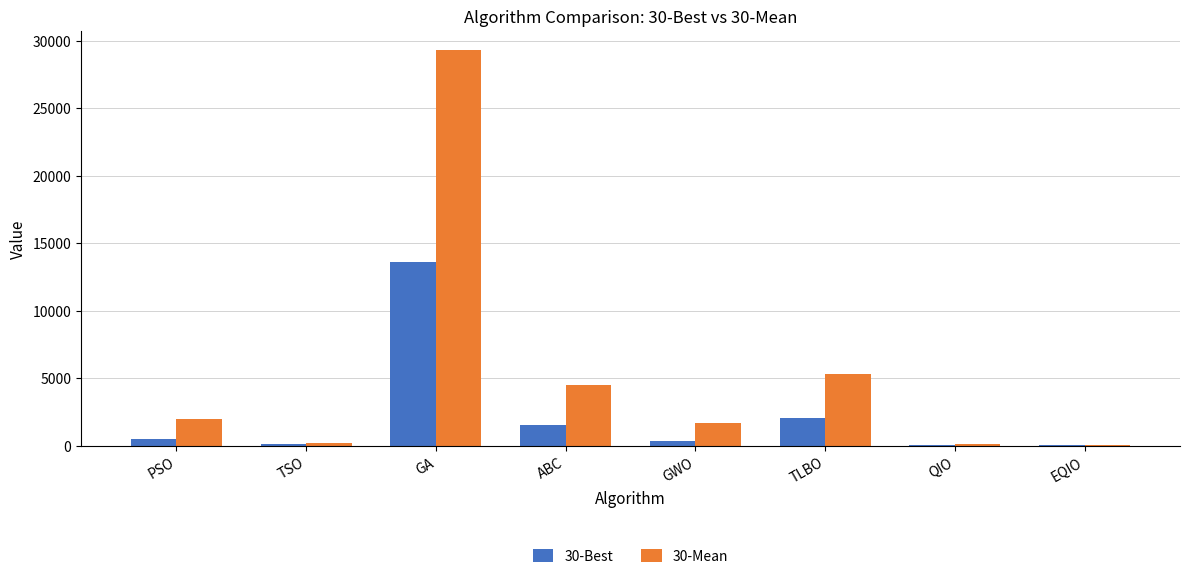

What is the total value across all series at GA?

42840.7